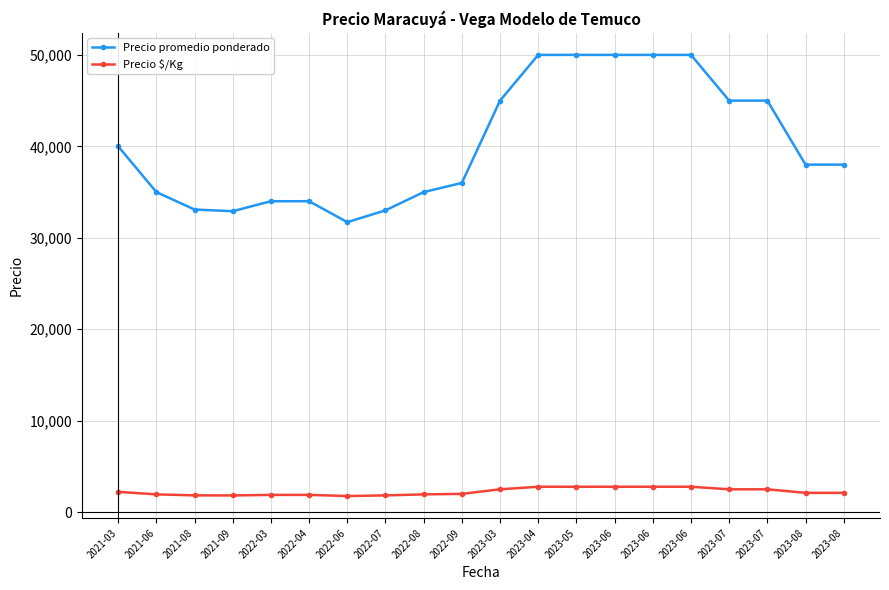

Reading left to right, transcribe all the data shown in this chart.

Precio promedio ponderado: 2021-03=40000	2021-06=35000	2021-08=33091	2021-09=32909	2022-03=34000	2022-04=34000	2022-06=31714	2022-07=33000	2022-08=35000	2022-09=36000	2023-03=45000	2023-04=50000	2023-05=50000	2023-06=50000	2023-06=50000	2023-06=50000	2023-07=45000	2023-07=45000	2023-08=38000	2023-08=38000
Precio $/Kg: 2021-03=2222	2021-06=1944	2021-08=1838	2021-09=1828	2022-03=1889	2022-04=1889	2022-06=1762	2022-07=1833	2022-08=1944	2022-09=2000	2023-03=2500	2023-04=2778	2023-05=2778	2023-06=2778	2023-06=2778	2023-06=2778	2023-07=2500	2023-07=2500	2023-08=2111	2023-08=2111